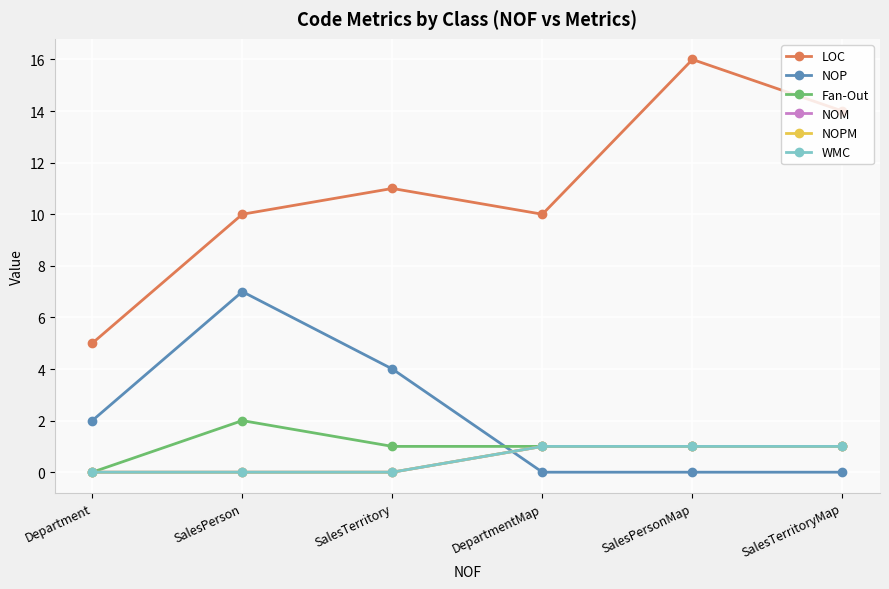

Where is the first local minimum for LOC?

DepartmentMap